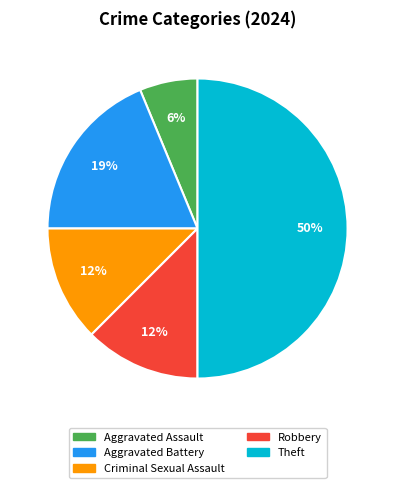

Is it true that Aggravated Assault is 1% of the pie?

False